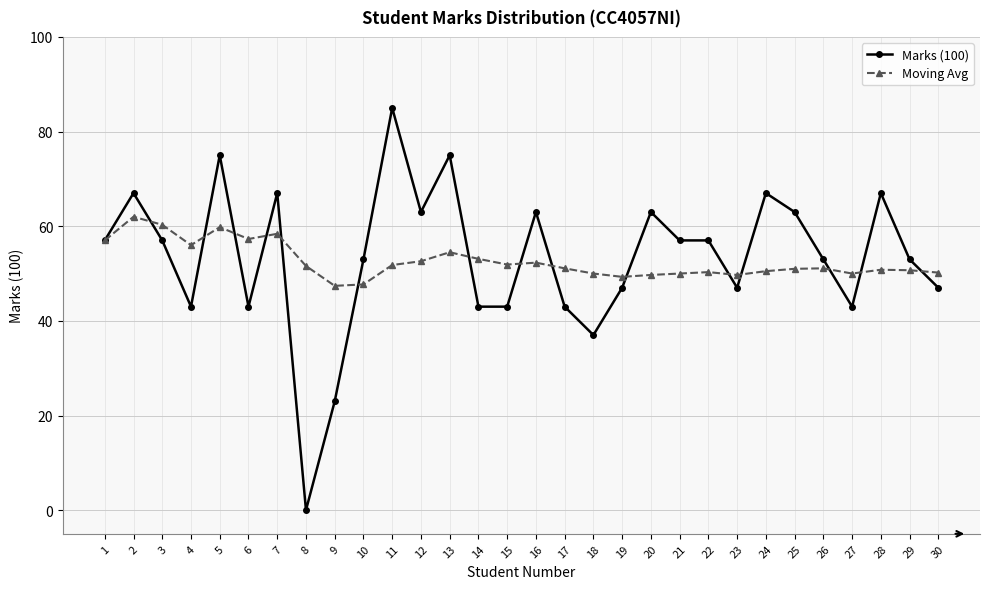

Which category has the lowest value across all series?

8